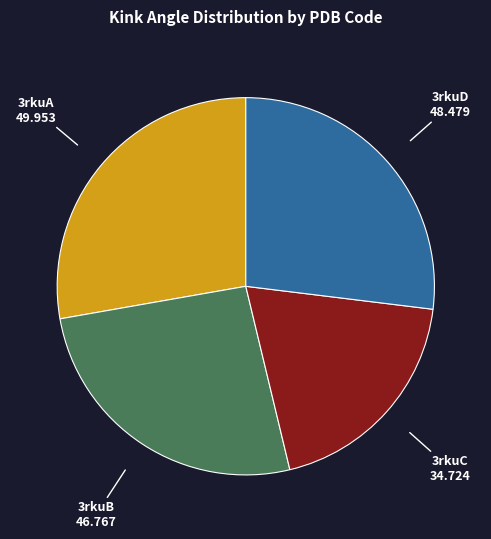

How many slices are in this pie chart?

4